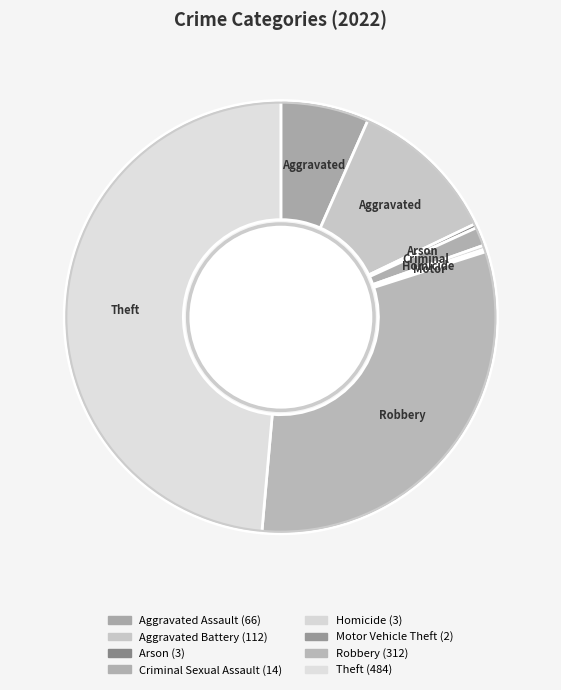

Count the number of slices in the pie.

8